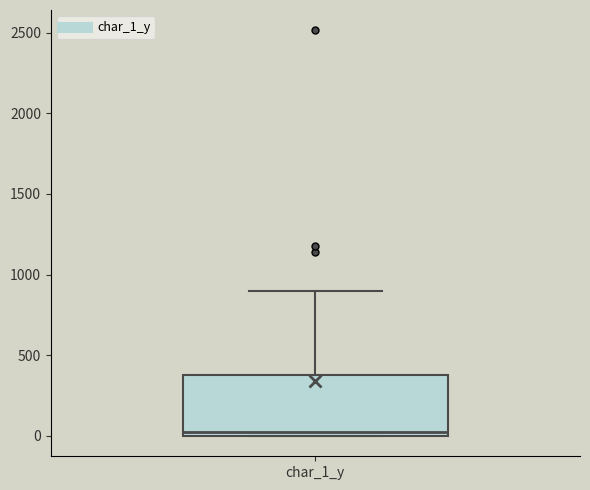

Transcribe this box plot: give where the median line is, the range the box spans, and where the two whiskers end, as read against the y-axis. The values are not printed on the chart, so give them approximately, as read against the axis.

median 0 (just above the box's lower edge), box 0 to 400, whiskers 0 to 900